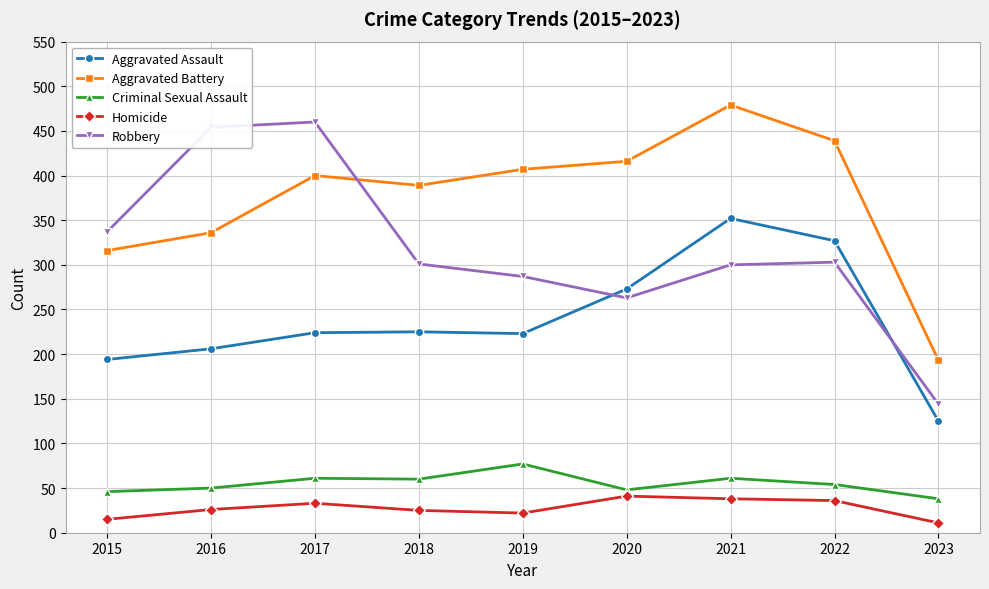

What is the minimum value for Aggravated Assault?

125